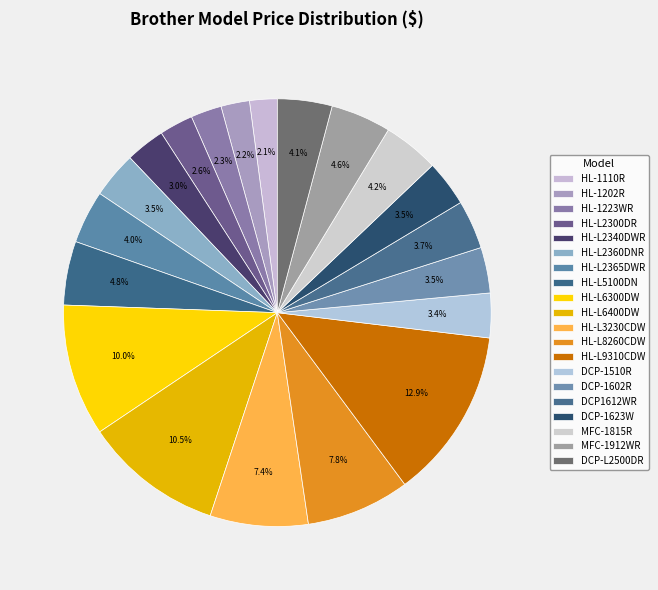

Approximately how many times larger is the value at HL-L2360DNR compared to DCP-1623W?

1.0